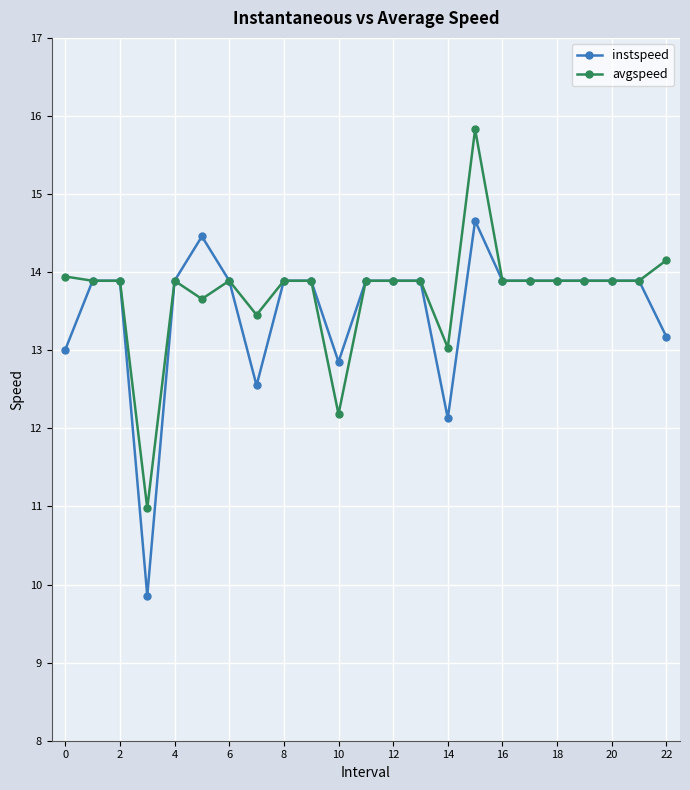

What are all the series names shown in the legend?

instspeed, avgspeed